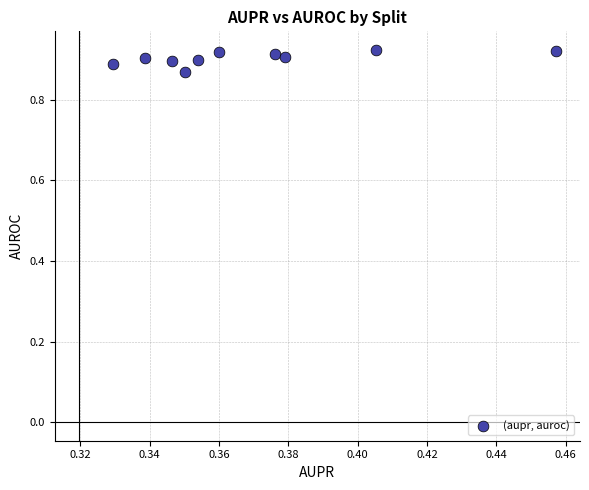

What is the average X value?

0.4